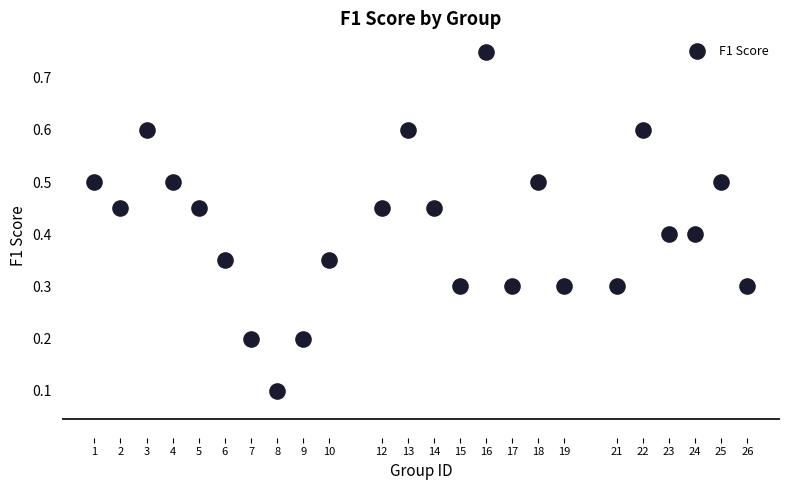

What is the range of X values (max minus min)?

25.0